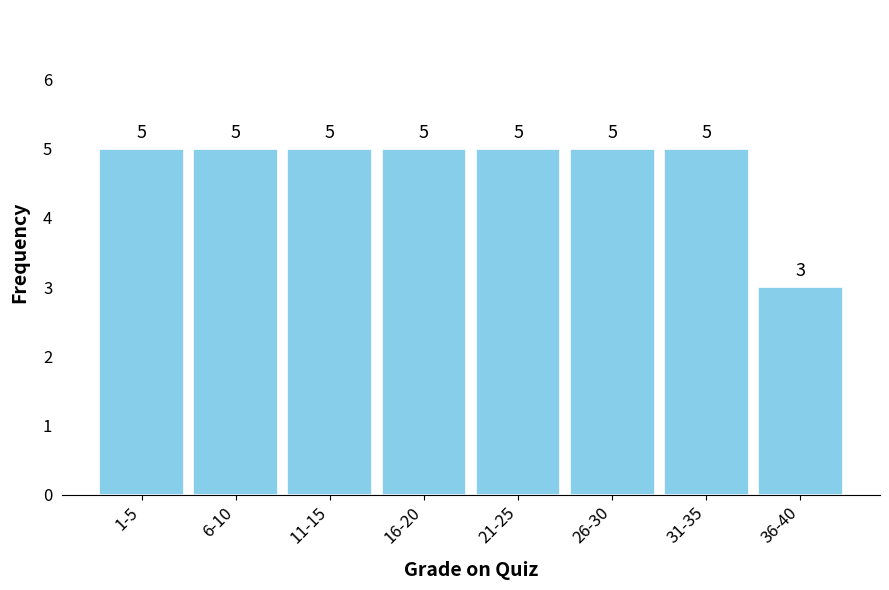

Reading right to left, list all the values displayed in this chart.

3	5	5	5	5	5	5	5